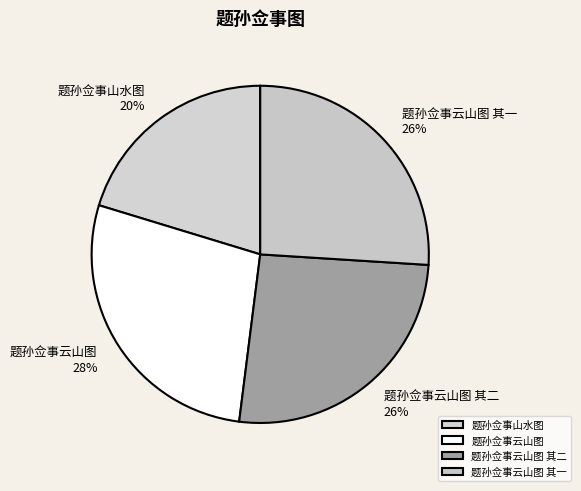

Which has a higher value, 题孙佥事云山图 or 题孙佥事云山图 其二?

题孙佥事云山图